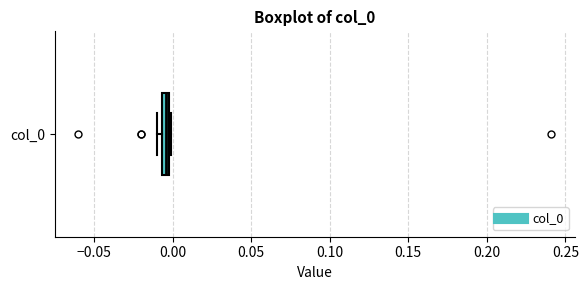

Where is the right edge of the box for col_0 on the x-axis? The values are not printed on the chart, so give them approximately, as read against the axis.

0.000